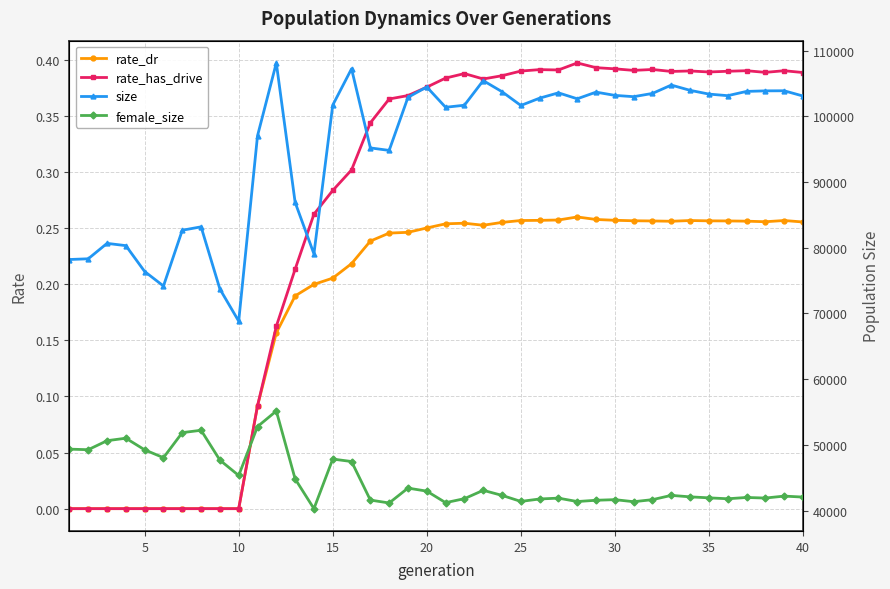

True or false: rate_has_drive has more than 1 interior local peaks.

True